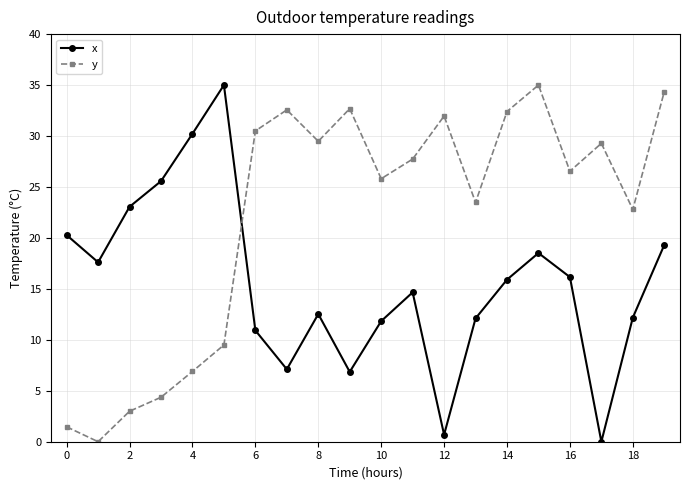

How many interior local peaks does the y series have?

5